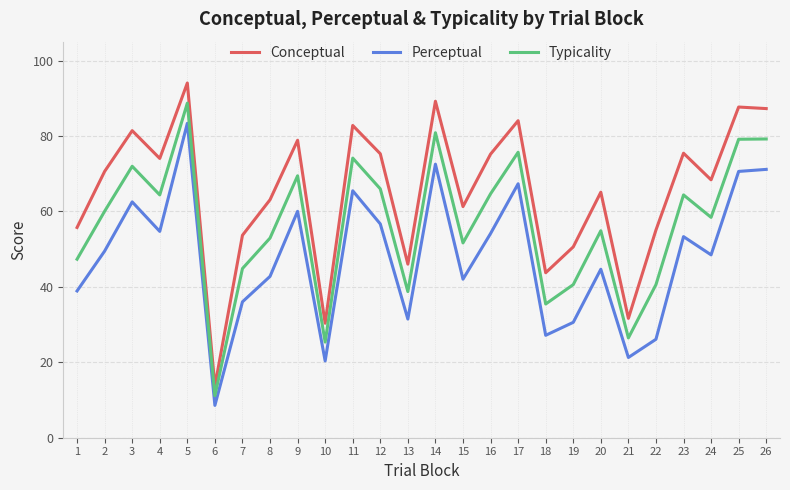

Which category has the lowest value in the Typicality series?

6